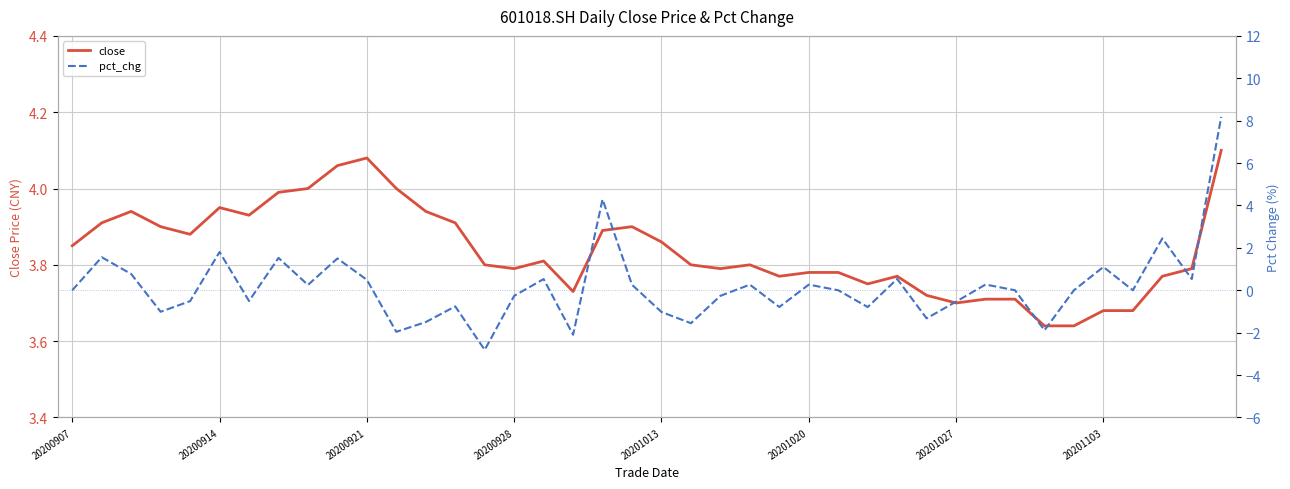

Reading right to left, what are all the values shown in this chart?

close: 4.1	3.8	3.8	3.7	3.7	3.6	3.6	3.7	3.7	3.7	3.7	3.8	3.8	3.8	3.8	3.8	3.8	3.8	3.8	3.9	3.9	3.9	3.7	3.8	3.8	3.8	3.9	3.9	4.0	4.1	4.1	4.0	4.0	3.9	4.0	3.9	3.9	3.9	3.9	3.9
pct_chg: 8.2	0.5	2.4	0.0	1.1	0.0	-1.9	0.0	0.3	-0.5	-1.3	0.5	-0.8	0.0	0.3	-0.8	0.3	-0.3	-1.6	-1.0	0.3	4.3	-2.1	0.5	-0.3	-2.8	-0.8	-1.5	-2.0	0.5	1.5	0.3	1.5	-0.5	1.8	-0.5	-1.0	0.8	1.6	0.0